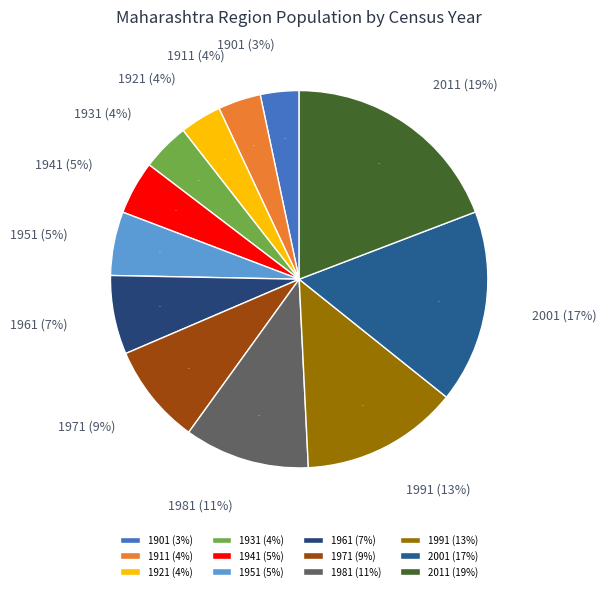

Which slice is the smallest?

1901